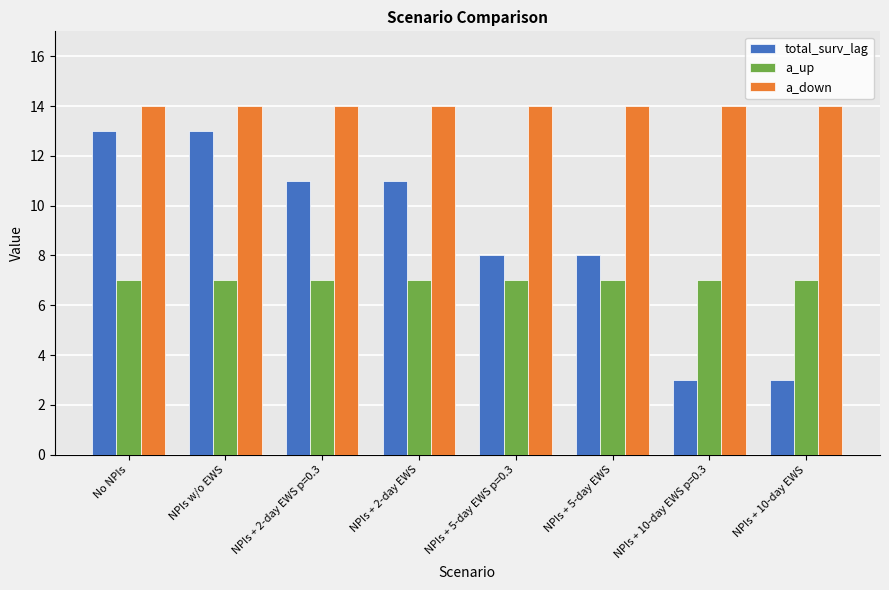

The value of a_down at NPIs + 2-day EWS is 6. True or false?

False